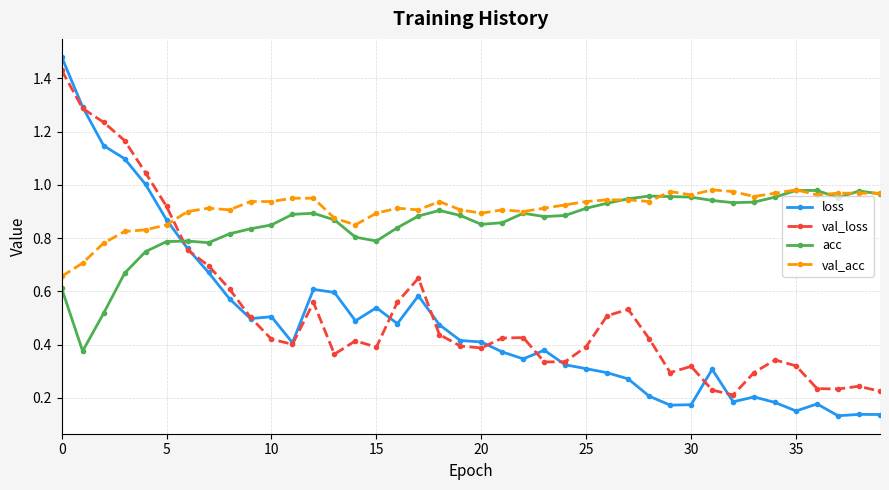

At how many categories does at least one series exceed 0?

40